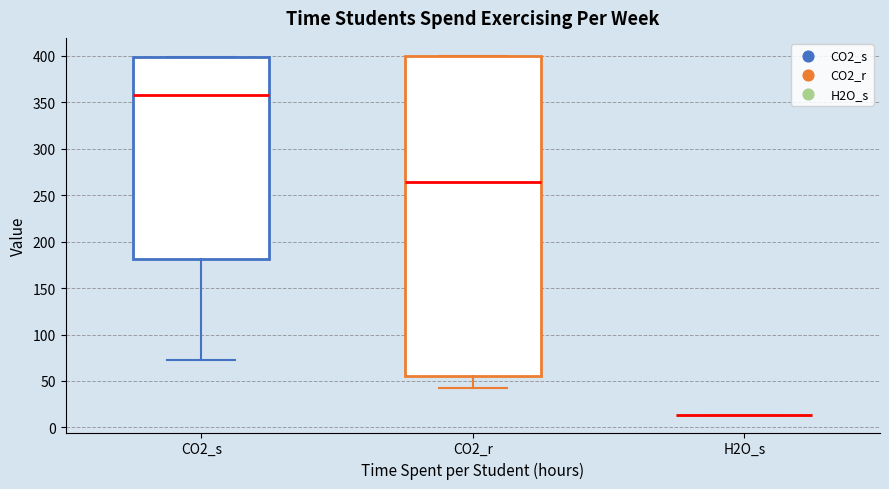

Reading left to right, read every box against the y-axis: the position of its median line, the range the box covers, and the ends of its whiskers. The values are not printed on the chart, so give them approximately, as read against the axis.

CO2_s: median 360, box 180 to 400, whiskers 70 to 400
CO2_r: median 265, box 55 to 400, whiskers 45 to 400
H2O_s: box collapsed to a line at 15, whiskers 15 to 15